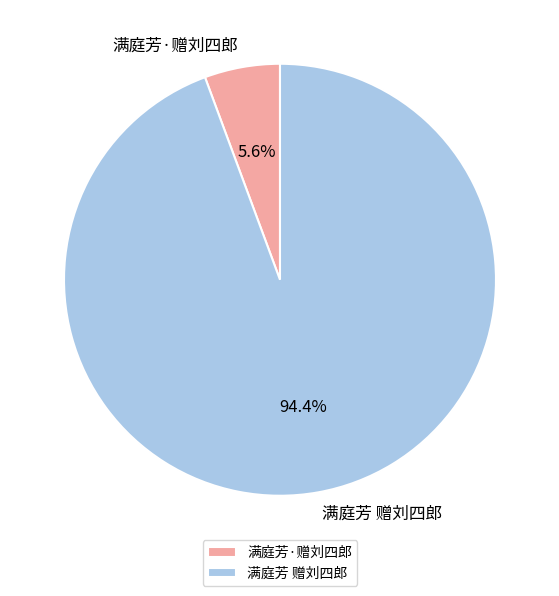

Rank the categories by value from highest to lowest.

满庭芳 赠刘四郎, 满庭芳·赠刘四郎